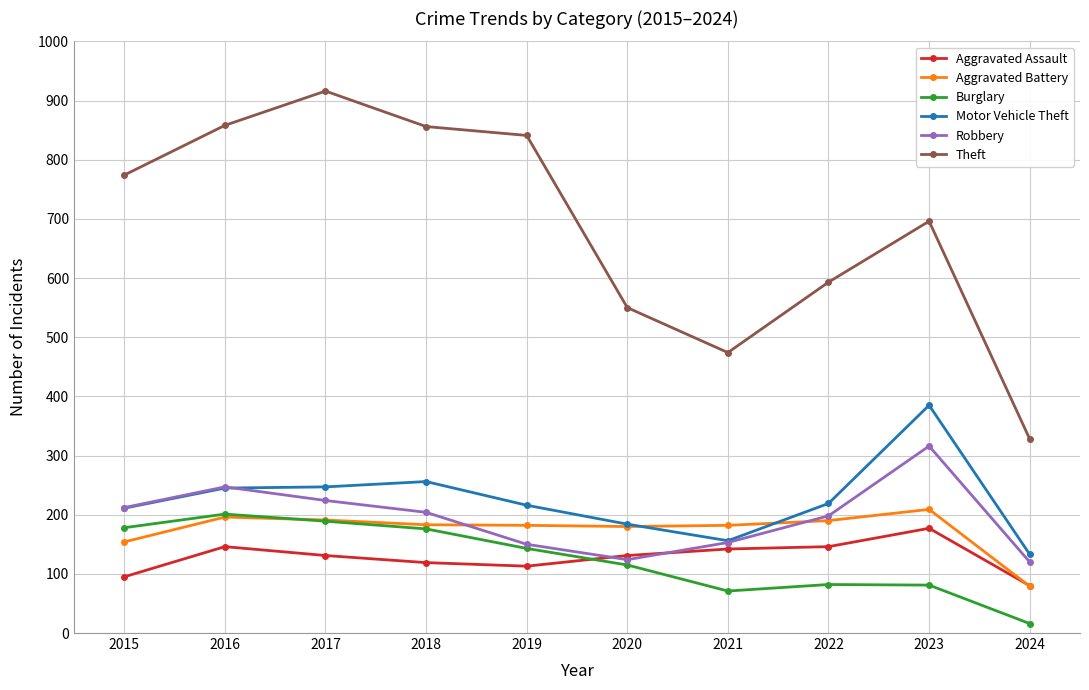

What are all the series names shown in the legend?

Aggravated Assault, Aggravated Battery, Burglary, Motor Vehicle Theft, Robbery, Theft